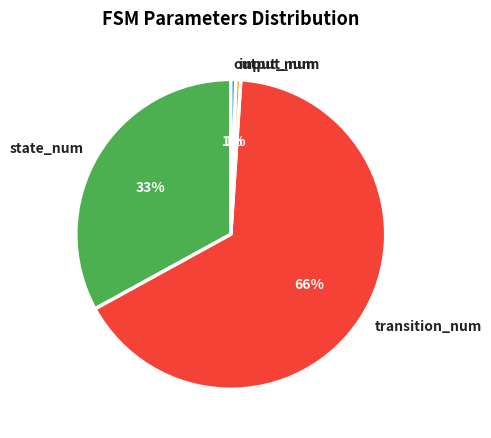

To the nearest percent, what is the combined percentage of transition_num and output_num?

66%